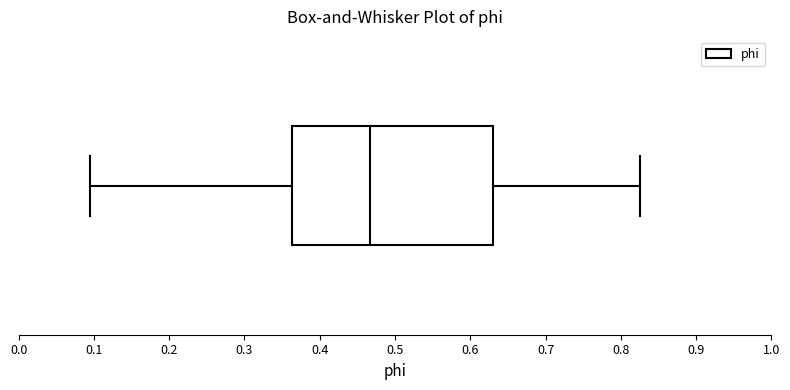

Read this box plot against the x-axis: the position of the median line, the range covered by the box, and the ends of both whiskers. The values are not printed on the chart, so give them approximately, as read against the axis.

median 0.47, box 0.36 to 0.63, whiskers 0.10 to 0.83